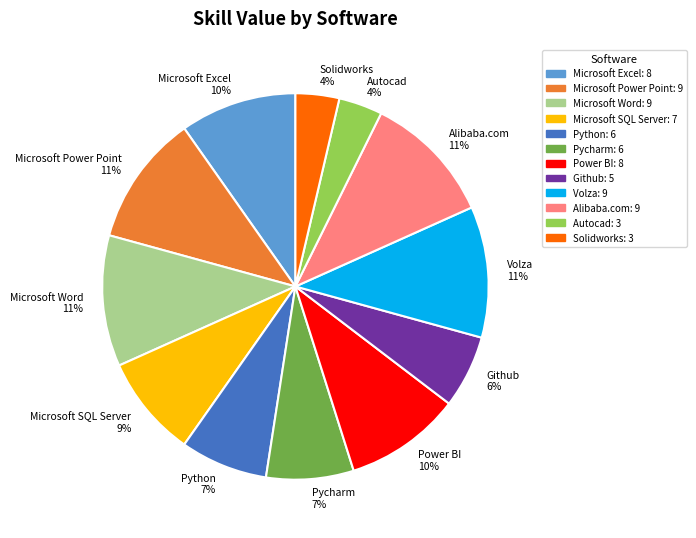

Is it true that Volza is 11% of the pie?

True